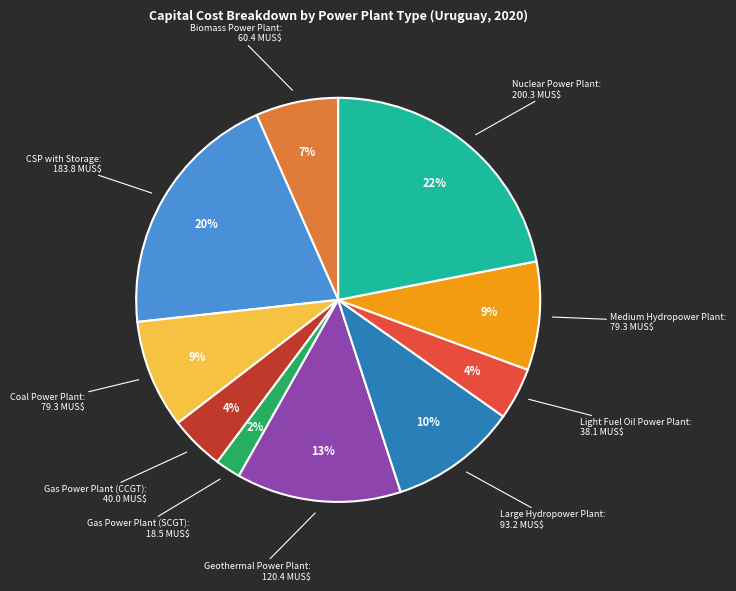

To the nearest percent, what is the average slice percentage?

10%